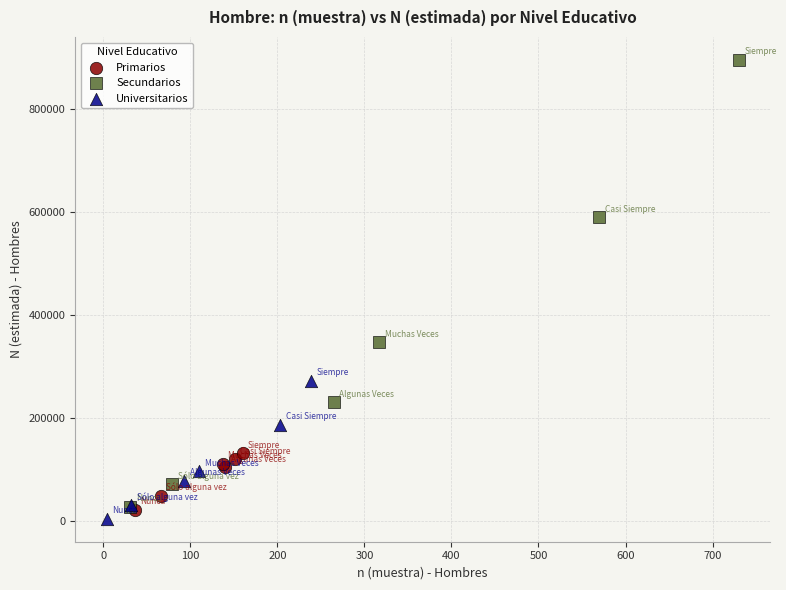

Which series has the largest Y range (max minus min)?

Secundarios